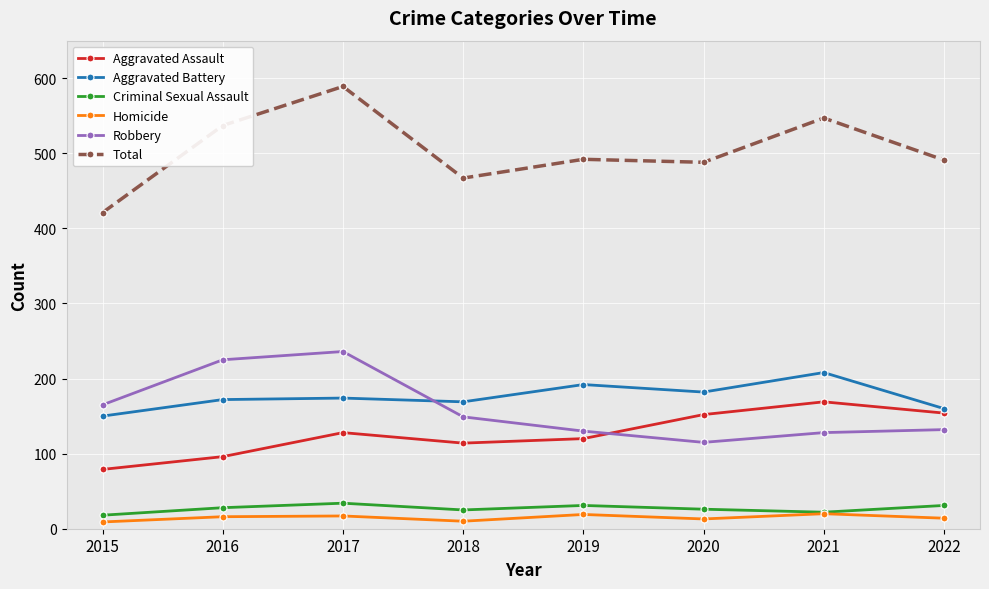

What are all the series names shown in the legend?

Aggravated Assault, Aggravated Battery, Criminal Sexual Assault, Homicide, Robbery, Total